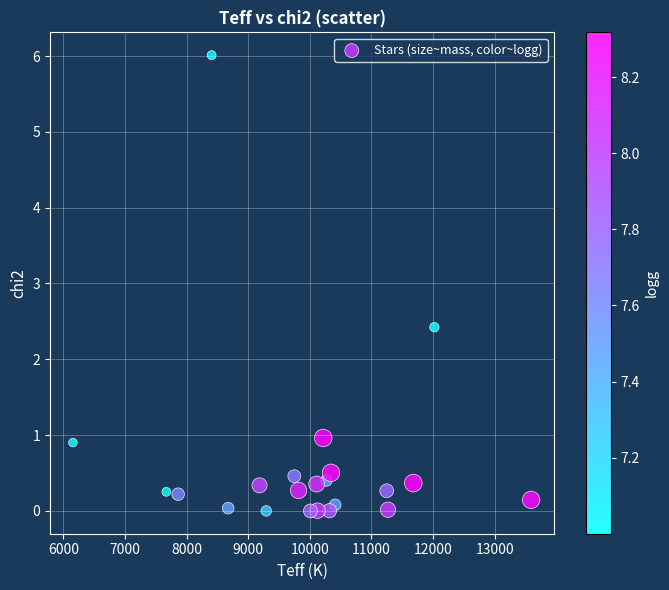

What is the range of X values (max minus min)?

7434.8